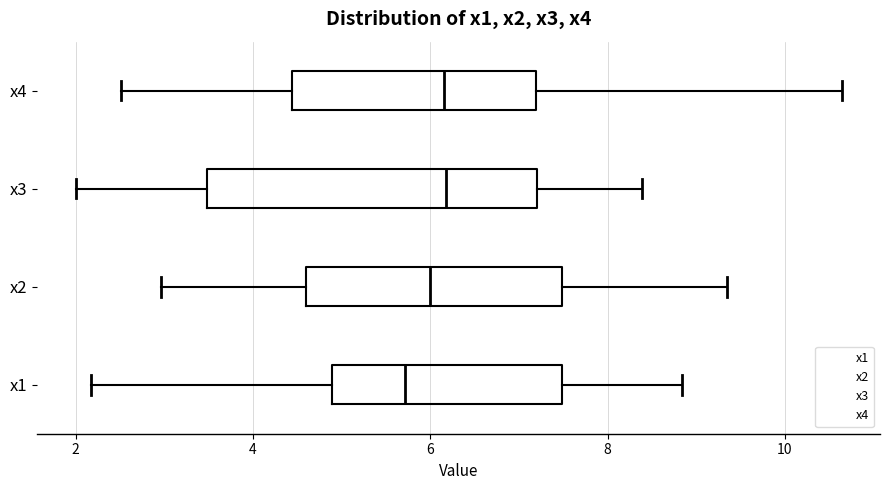

Reading bottom to top, read every box against the x-axis: the position of its median line, the range the box covers, and the ends of its whiskers. The values are not printed on the chart, so give them approximately, as read against the axis.

x1: median 5.8, box 4.8 to 7.4, whiskers 2.2 to 8.8
x2: median 6.0, box 4.6 to 7.4, whiskers 3.0 to 9.4
x3: median 6.2, box 3.4 to 7.2, whiskers 2.0 to 8.4
x4: median 6.2, box 4.4 to 7.2, whiskers 2.6 to 10.6